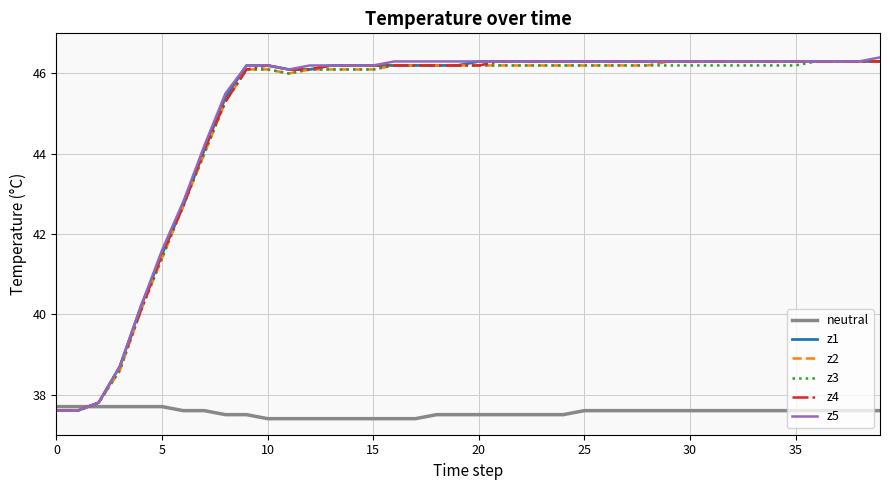

What is the lowest value of the z3 series?

37.6